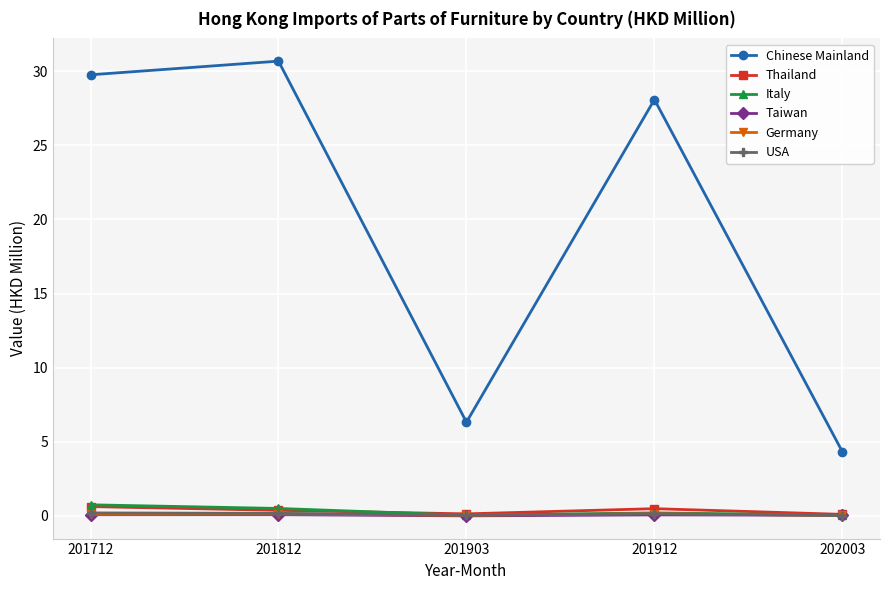

True or false: Chinese Mainland has a value of 7.9 at 201912.

False